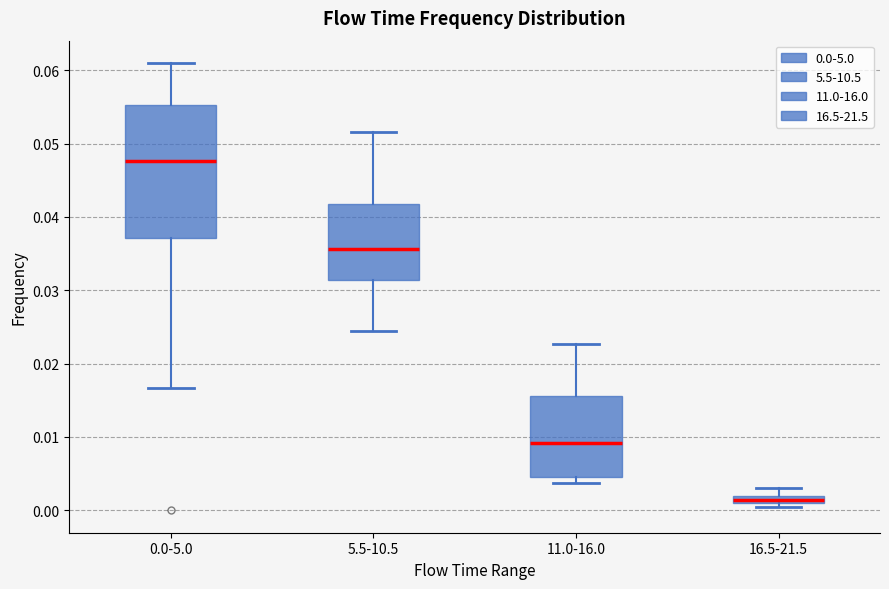

Where is the upper edge of the box for 16.5-21.5 on the y-axis? The values are not printed on the chart, so give them approximately, as read against the axis.

0.002